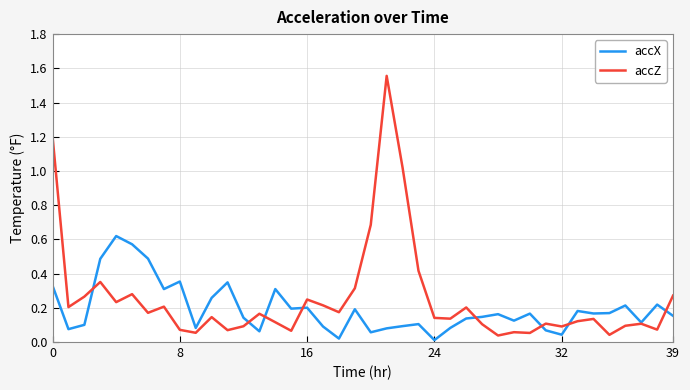

Rank the series by their maximum value, from lowest to highest.

accX, accZ